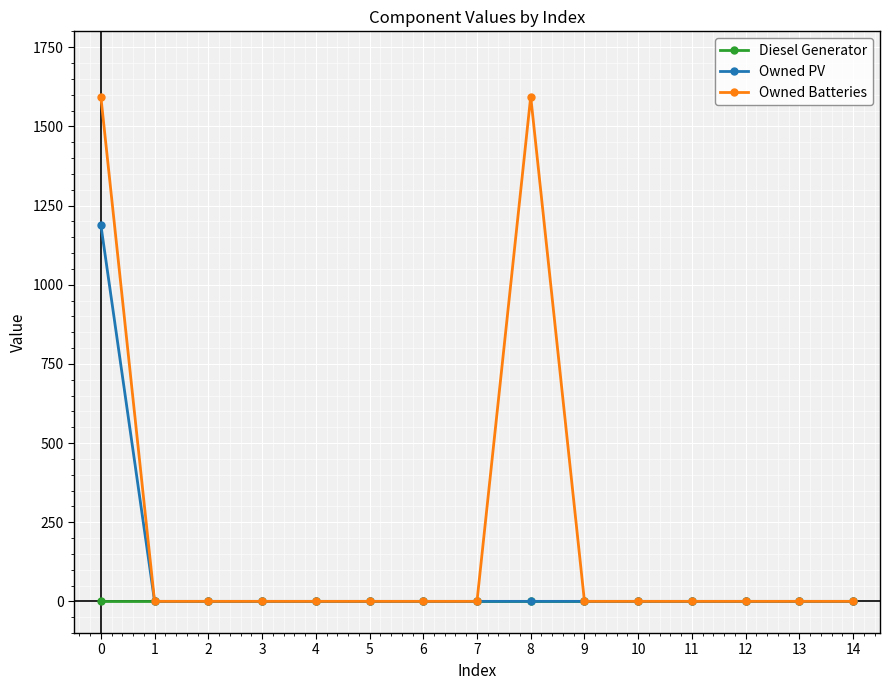

What are all the series names shown in the legend?

Diesel Generator, Owned PV, Owned Batteries